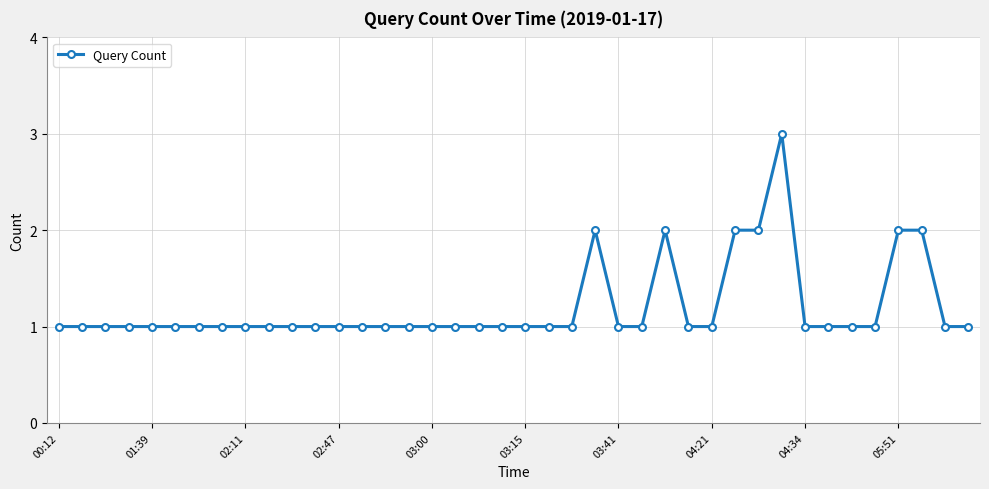

What is the difference between the second highest and minimum values?

1